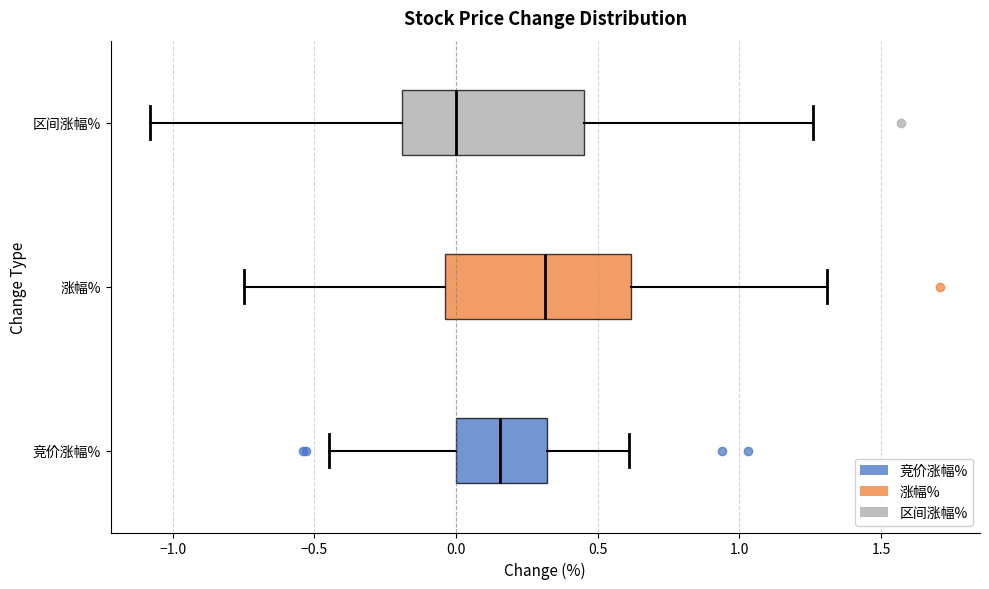

Reading bottom to top, read every box against the x-axis: the position of its median line, the range the box covers, and the ends of its whiskers. The values are not printed on the chart, so give them approximately, as read against the axis.

竞价涨幅%: median 0.15, box 0.00 to 0.30, whiskers -0.45 to 0.60
涨幅%: median 0.30, box -0.05 to 0.60, whiskers -0.75 to 1.30
区间涨幅%: median 0.00, box -0.20 to 0.45, whiskers -1.10 to 1.25